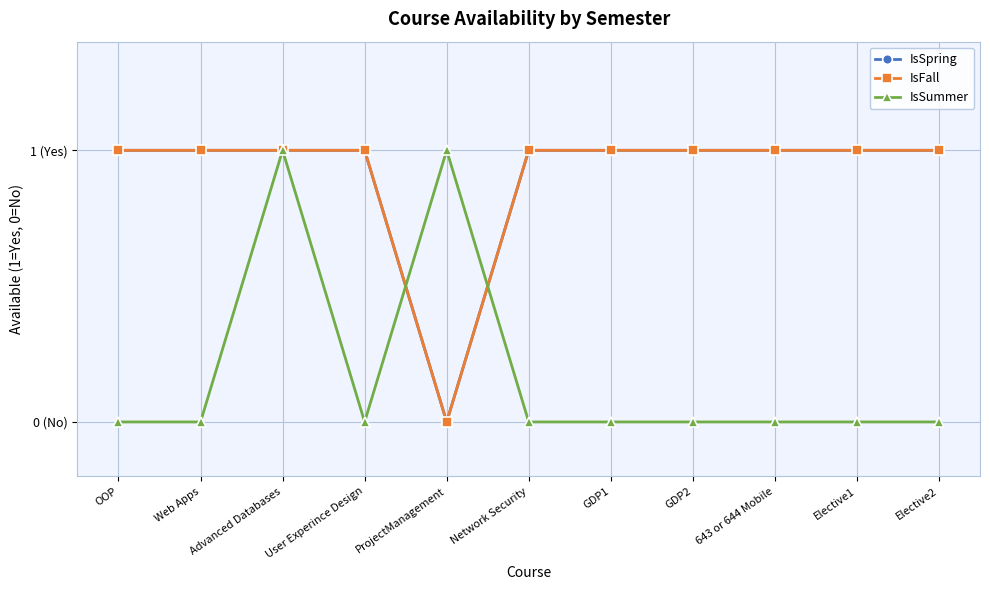

Does the chart have visible grid lines?

Yes